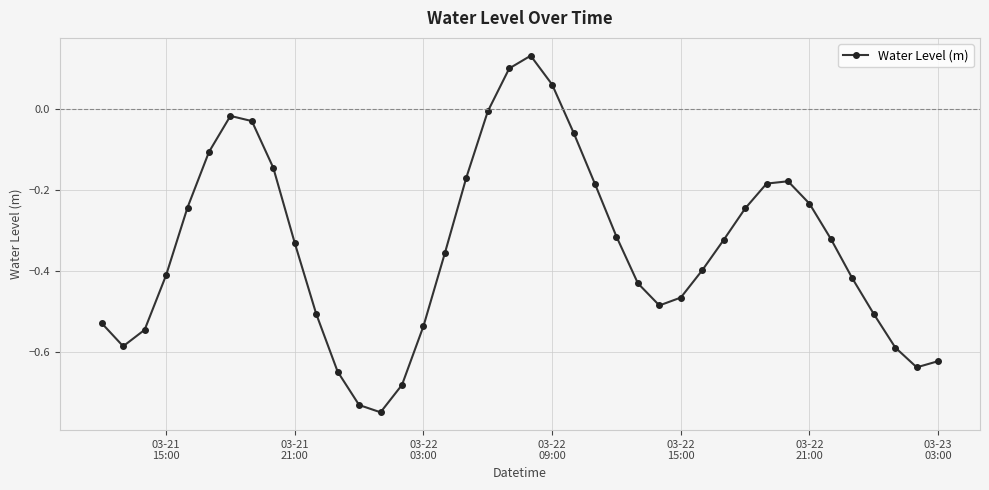

True or false: there are more than 2 points higher than both neighbors.

True